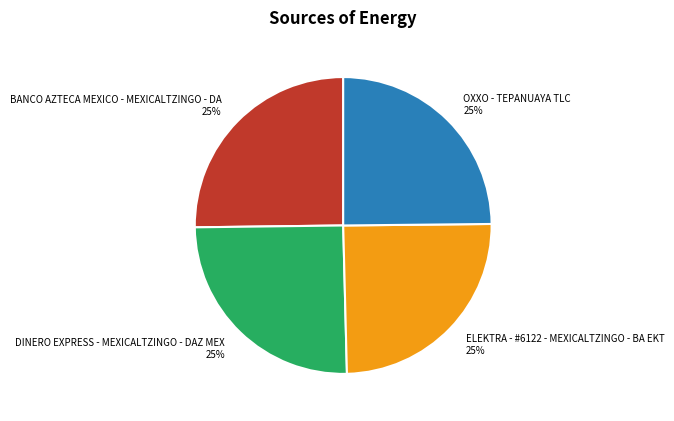

What percentage is the DINERO EXPRESS - MEXICALTZINGO - DAZ MEX slice, to the nearest percent?

25%